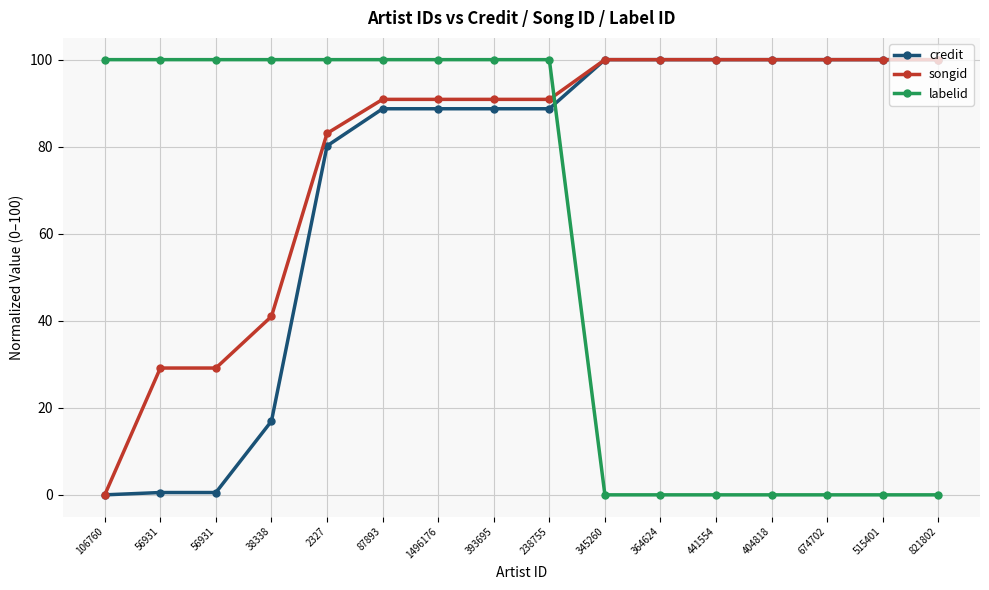

How many values in the songid series are below 90?

5